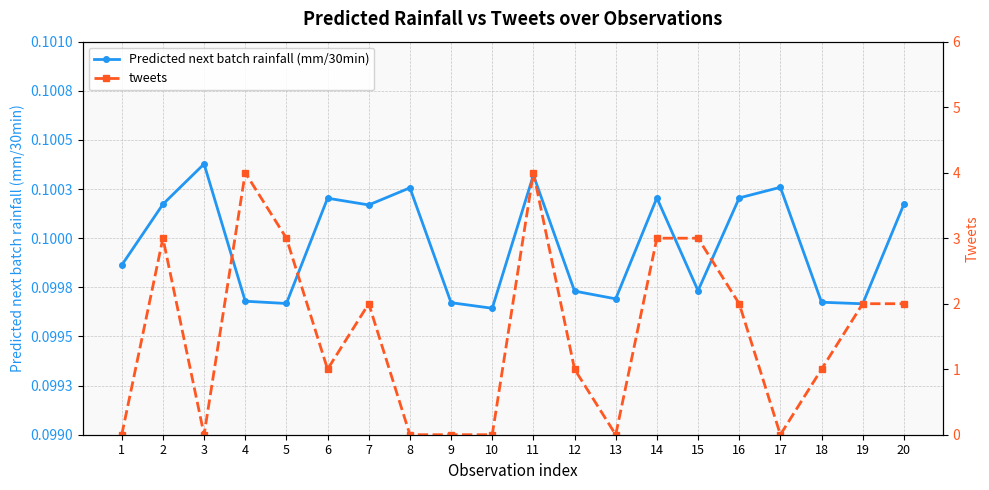

Is the value of tweets at 18 greater than the value of Predicted next batch rainfall (mm/30min) at 20?

Yes